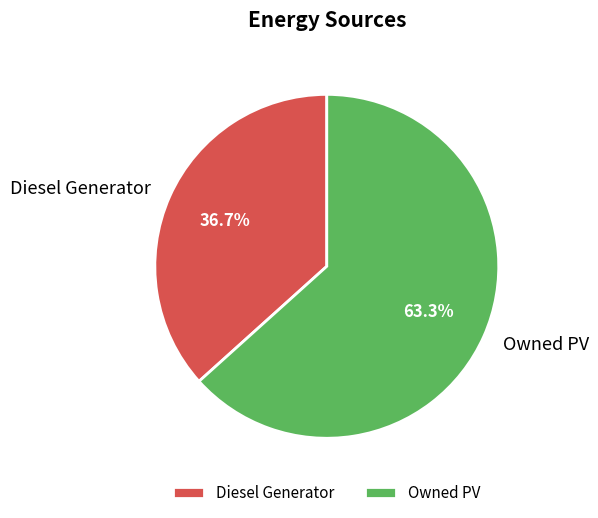

Which slice is the smallest?

Diesel Generator